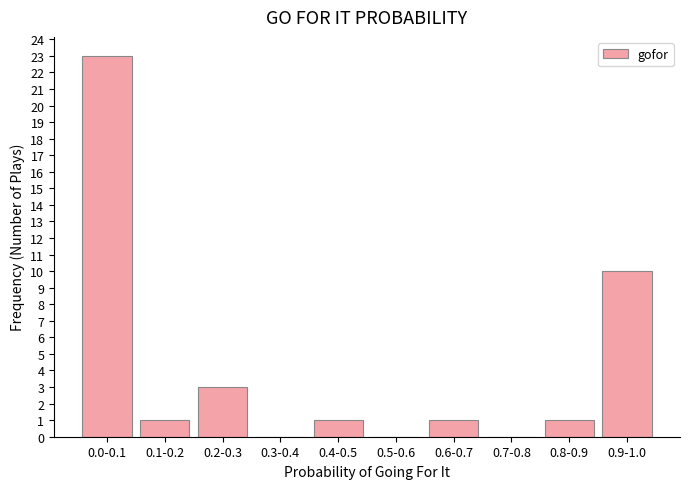

Reading right to left, list all the values displayed in this chart.

0.9-1.0=10	0.8-0.9=1	0.7-0.8=0	0.6-0.7=1	0.5-0.6=0	0.4-0.5=1	0.3-0.4=0	0.2-0.3=3	0.1-0.2=1	0.0-0.1=23